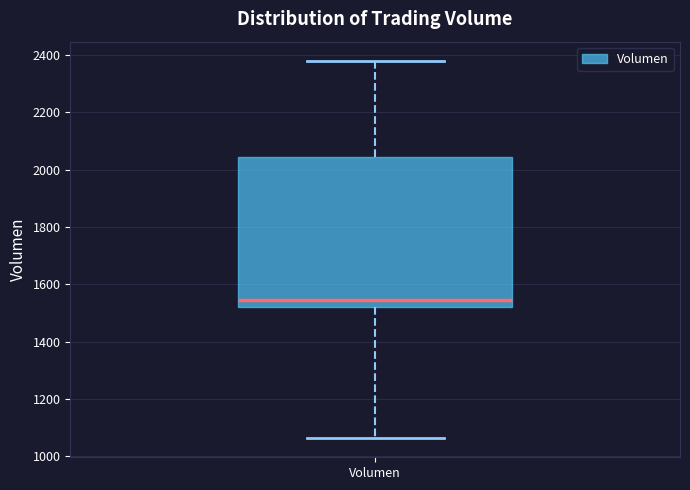

Transcribe this box plot: give where the median line is, the range the box spans, and where the two whiskers end, as read against the y-axis. The values are not printed on the chart, so give them approximately, as read against the axis.

median 1540, box 1520 to 2040, whiskers 1060 to 2380